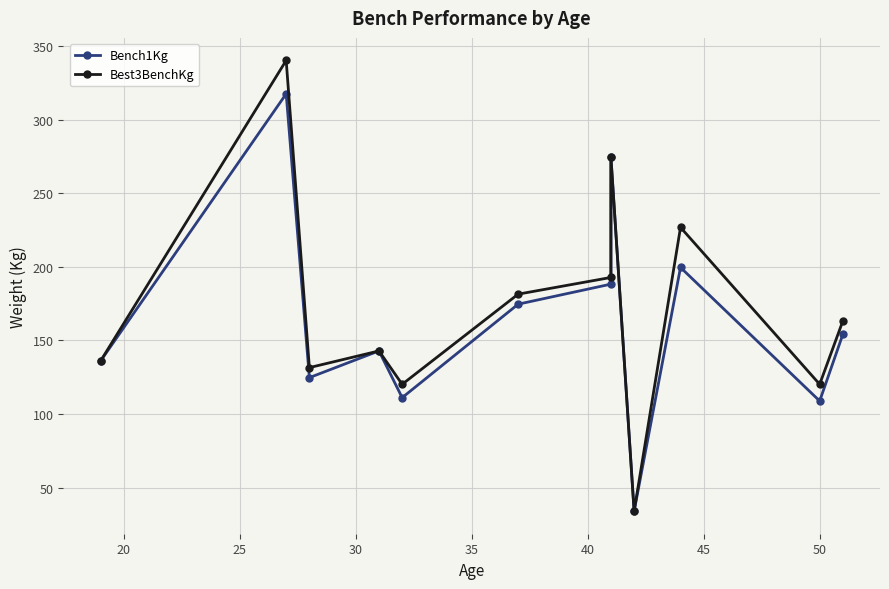

How many interior local peaks does the Best3BenchKg series have?

4